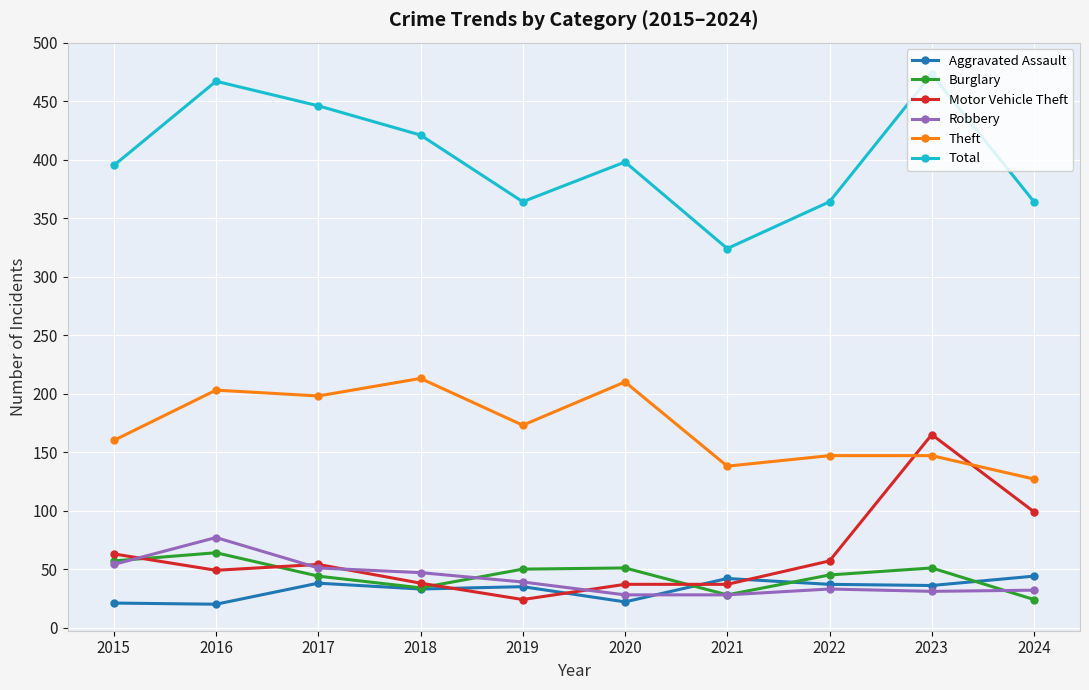

True or false: Burglary has a value of 66 at 2019.

False